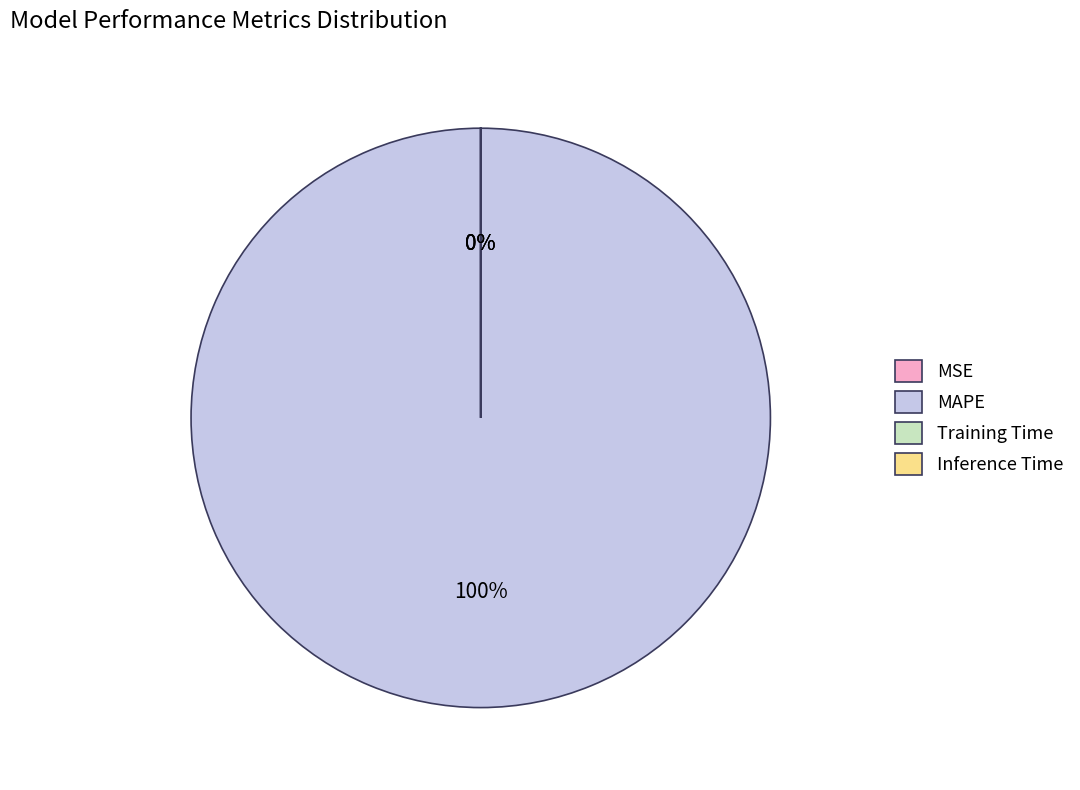

Rank the categories by value from highest to lowest.

MAPE, MSE, Training Time, Inference Time